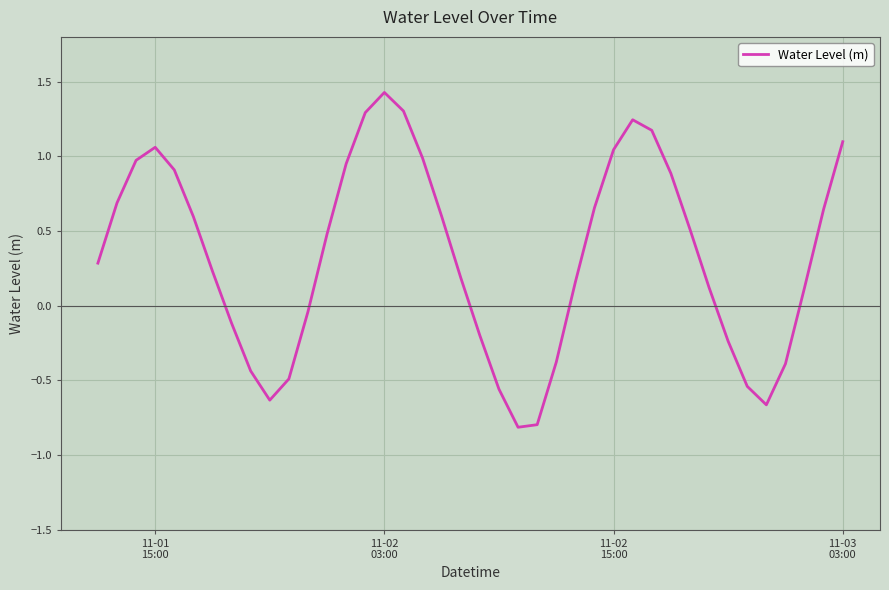

How many interior local peaks (higher than both neighbors) does the data have?

3